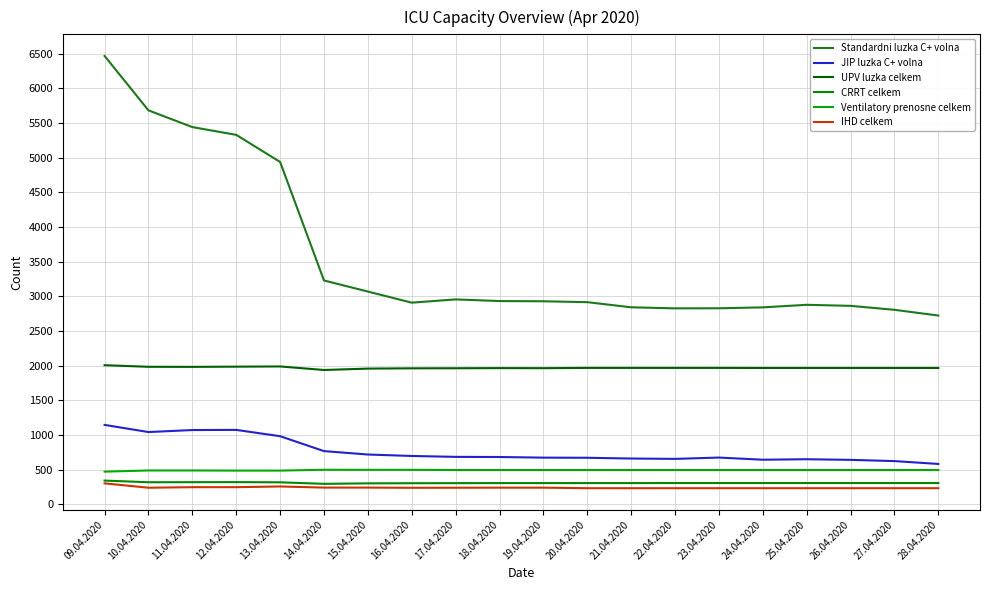

What is the spread (max minus min) of values at 21.04.2020?

2609